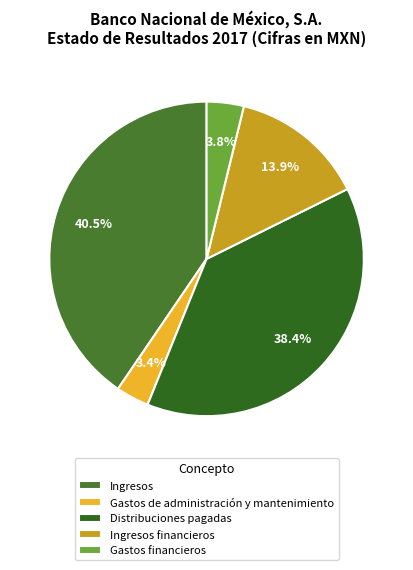

To the nearest percent, what portion does Gastos financieros represent?

4%